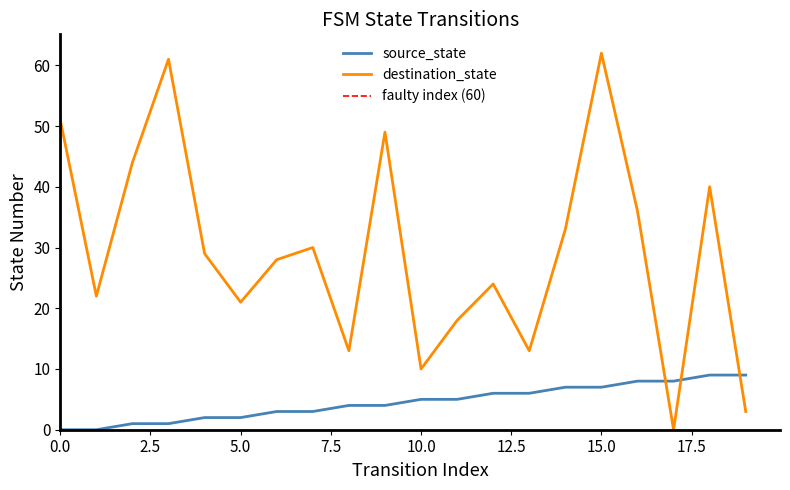

At 13, list the series in order from smallest to largest.

source_state, destination_state